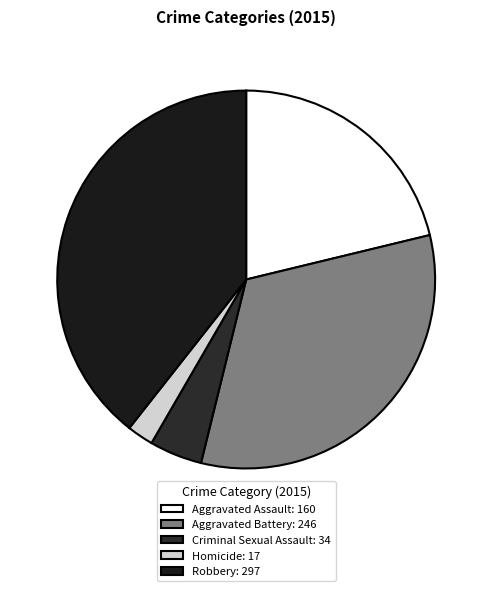

Count the number of slices in the pie.

5